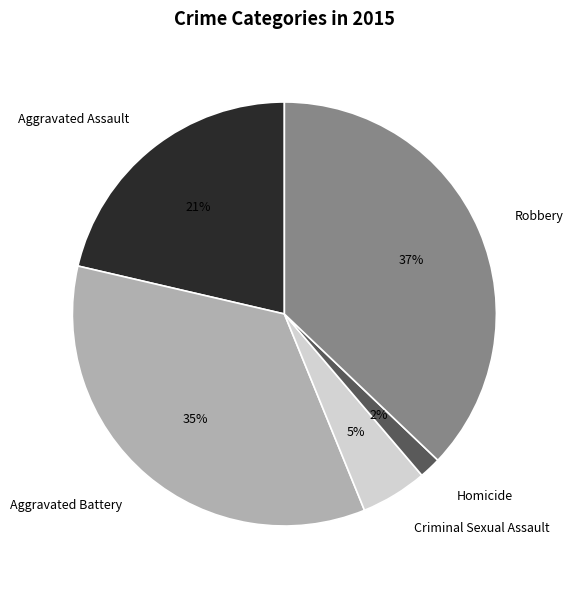

How many segments does this pie chart have?

5